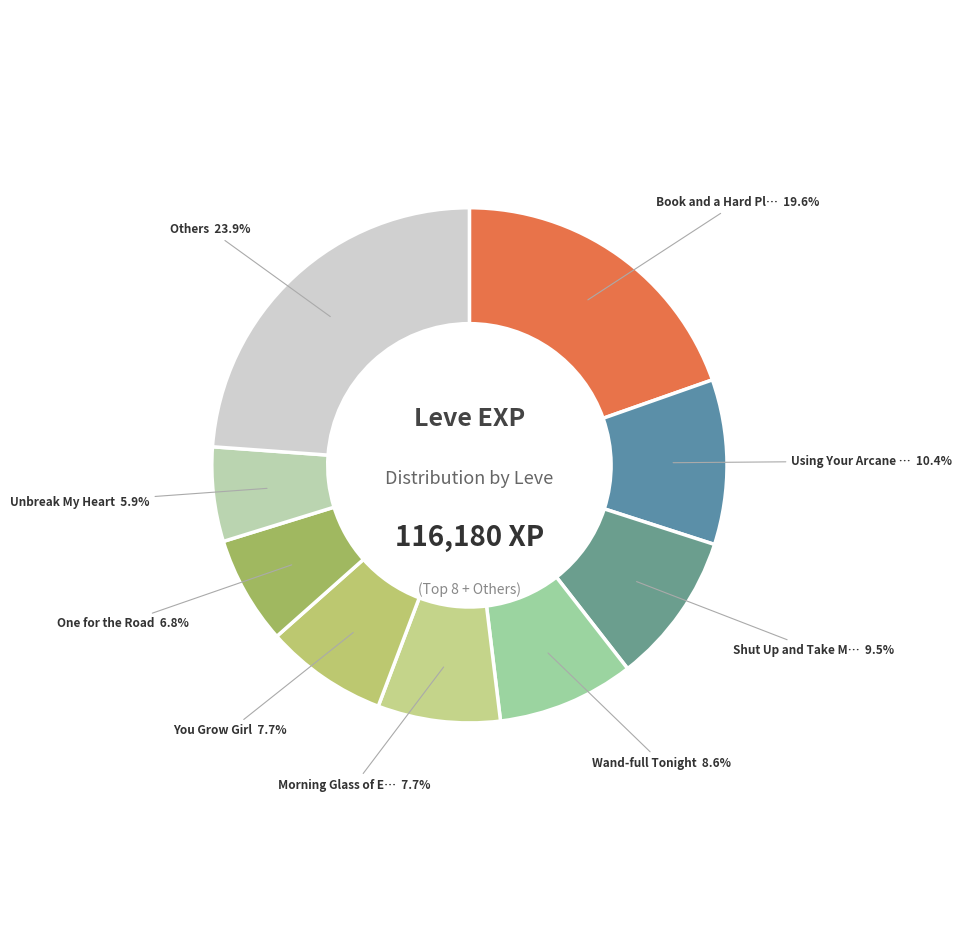

Which slice is the largest?

Book and a Hard Place